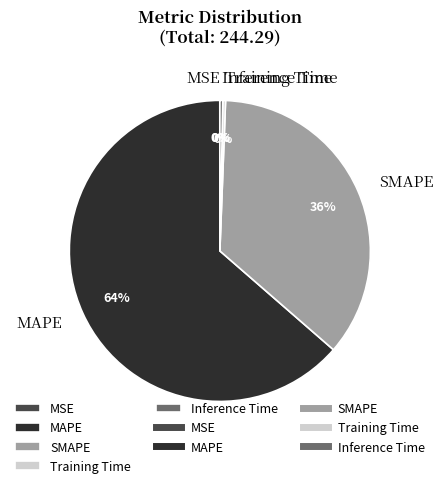

Is it true that Inference Time is 0% of the pie?

True